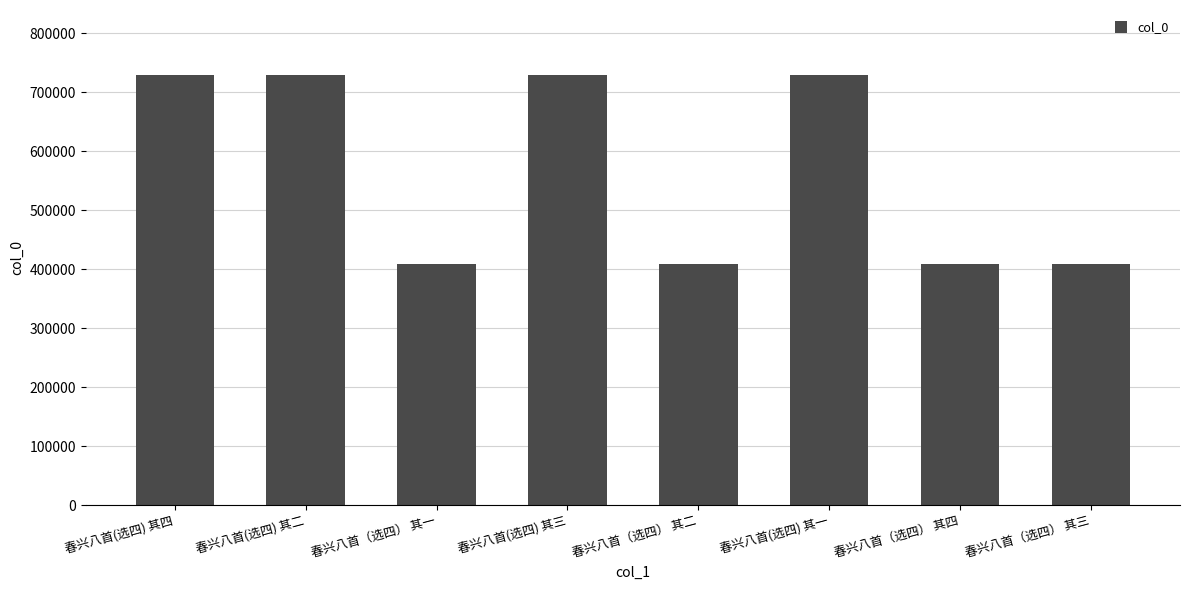

Approximately how many times larger is the value at 春兴八首(选四) 其一 compared to 春兴八首（选四） 其四?

1.8